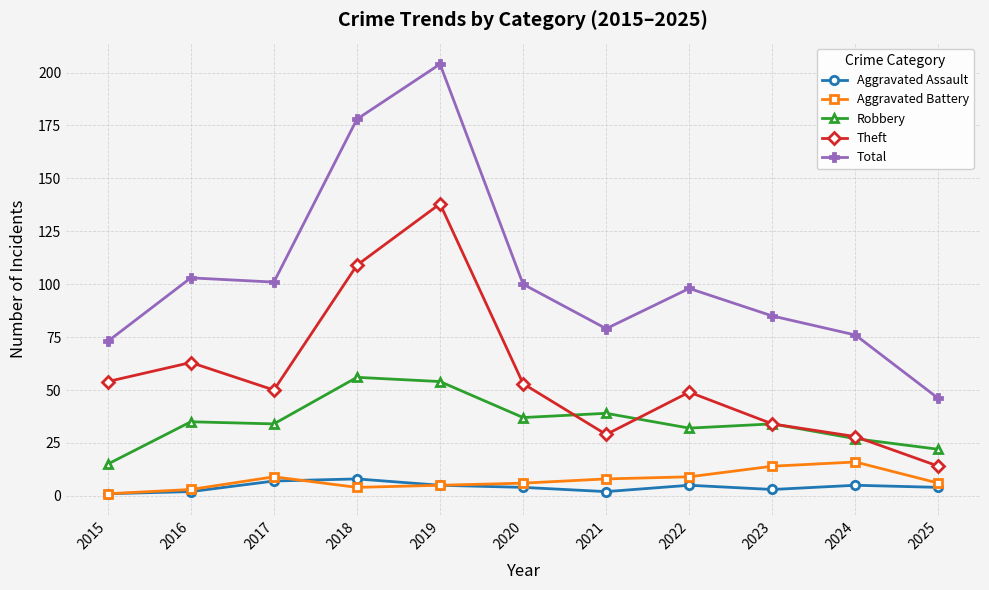

How many distinct data groups are displayed?

5